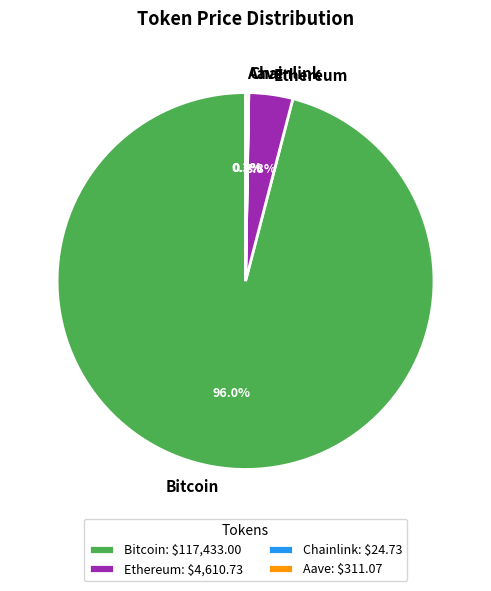

To the nearest percent, what portion does Bitcoin represent?

96%